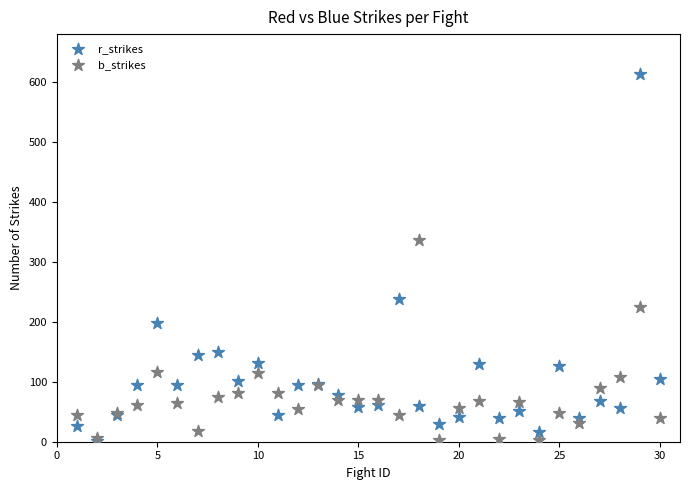

Which series has the widest spread of Y values?

r_strikes